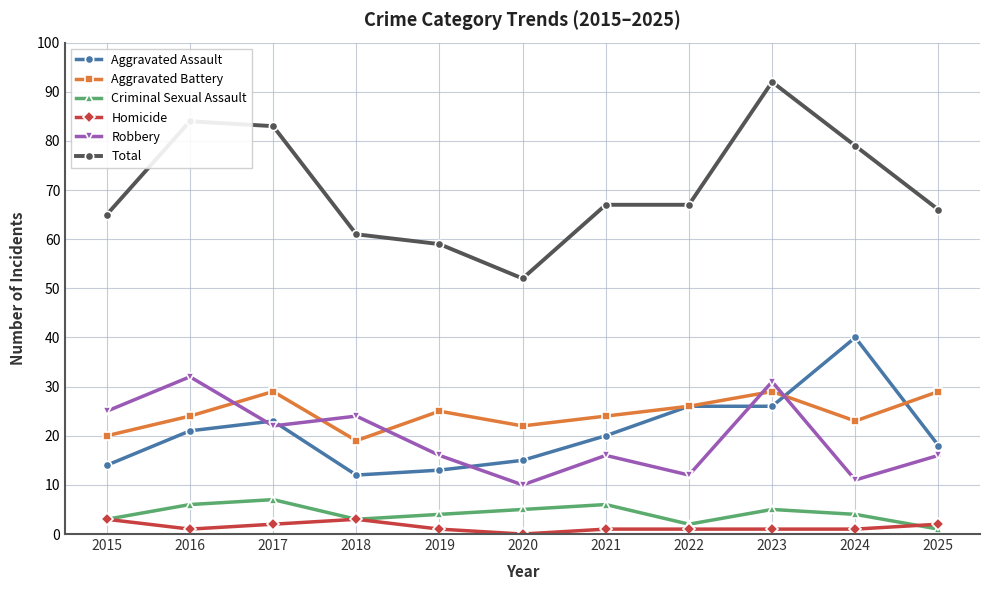

Is the value of Total at 2016 greater than the value of Criminal Sexual Assault at 2024?

Yes